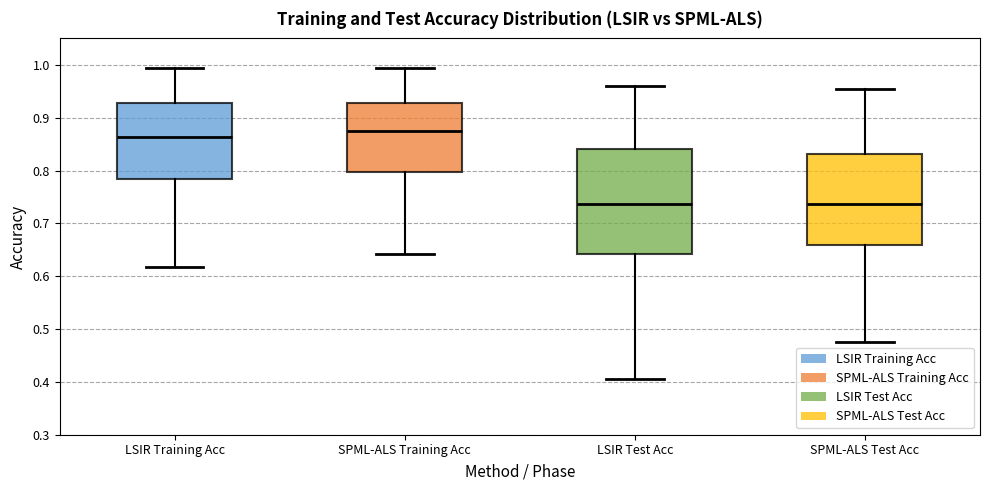

Reading left to right, transcribe this box plot: for each box, give where its median line is, the range the box spans, and where its two whiskers end, as read against the y-axis. The values are not printed on the chart, so give them approximately, as read against the axis.

LSIR Training Acc: median 0.86, box 0.78 to 0.93, whiskers 0.62 to 0.99
SPML-ALS Training Acc: median 0.87, box 0.80 to 0.93, whiskers 0.64 to 0.99
LSIR Test Acc: median 0.74, box 0.64 to 0.84, whiskers 0.41 to 0.96
SPML-ALS Test Acc: median 0.74, box 0.66 to 0.83, whiskers 0.48 to 0.95